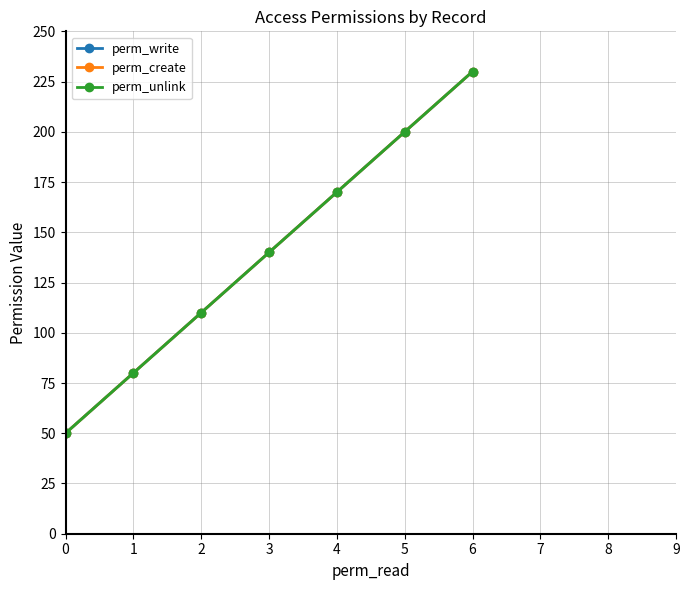

What is the average value of the perm_unlink series?

140